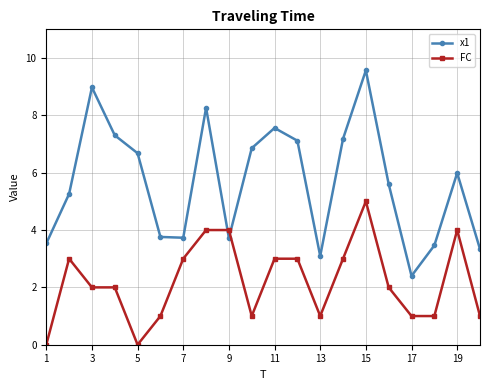

What is the highest value of the x1 series?

9.6